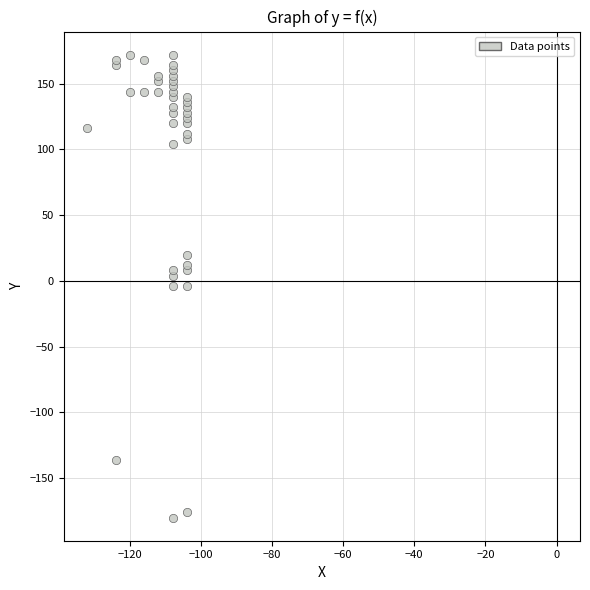

What is the range of Y values (max minus min)?

352